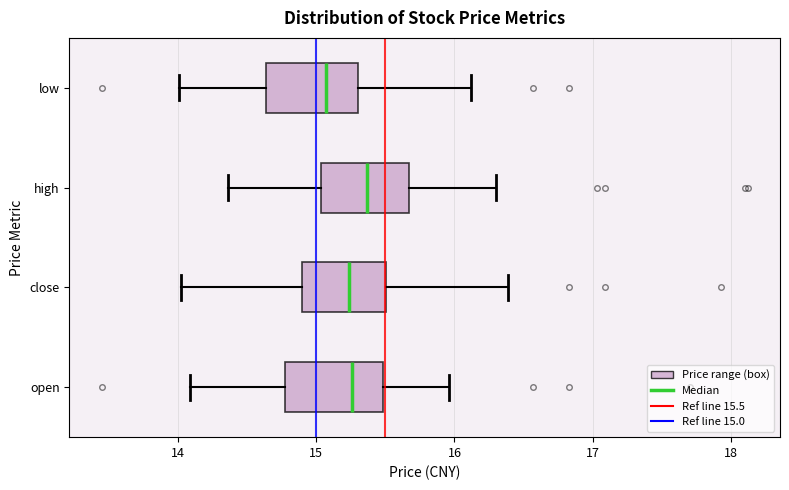

Reading bottom to top, transcribe this box plot: for each box, give where its median line is, the range the box spans, and where its two whiskers end, as read against the x-axis. The values are not printed on the chart, so give them approximately, as read against the axis.

open: median 15.3, box 14.8 to 15.5, whiskers 14.1 to 16.0
close: median 15.2, box 14.9 to 15.5, whiskers 14.0 to 16.4
high: median 15.4, box 15.0 to 15.7, whiskers 14.4 to 16.3
low: median 15.1, box 14.6 to 15.3, whiskers 14.0 to 16.1